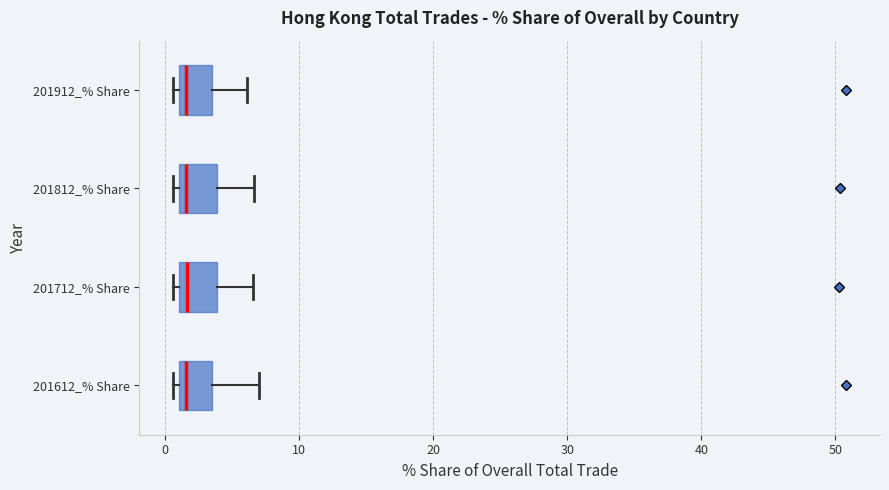

Reading bottom to top, read every box against the x-axis: the position of its median line, the range the box covers, and the ends of its whiskers. The values are not printed on the chart, so give them approximately, as read against the axis.

201612_% Share: median 2, box 1 to 4, whiskers 1 (just left of the box's left edge) to 7
201712_% Share: median 2, box 1 to 4, whiskers 1 (just left of the box's left edge) to 7
201812_% Share: median 2, box 1 to 4, whiskers 1 (just left of the box's left edge) to 7
201912_% Share: median 2, box 1 to 4, whiskers 1 (just left of the box's left edge) to 6